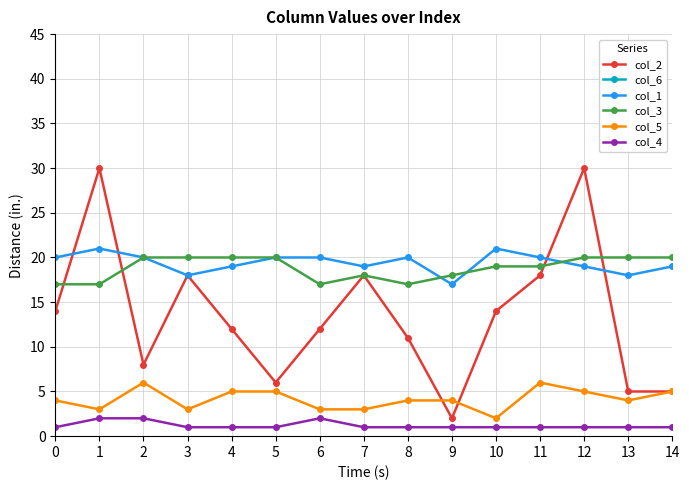

Between 13 and 14, which is larger?

13